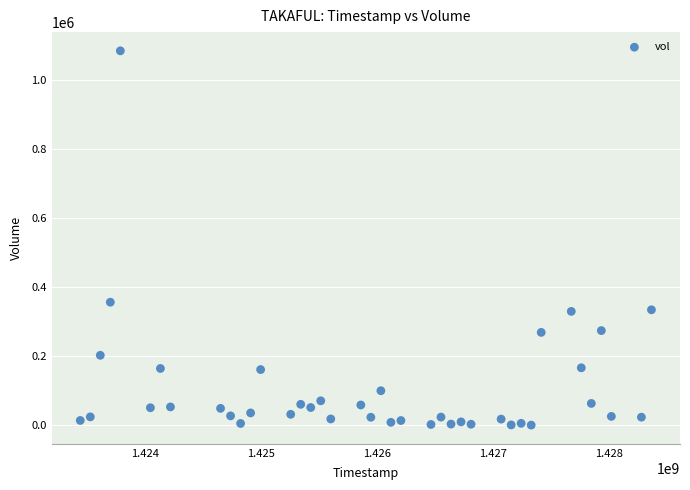

What is the range of Y values (max minus min)?

1084800